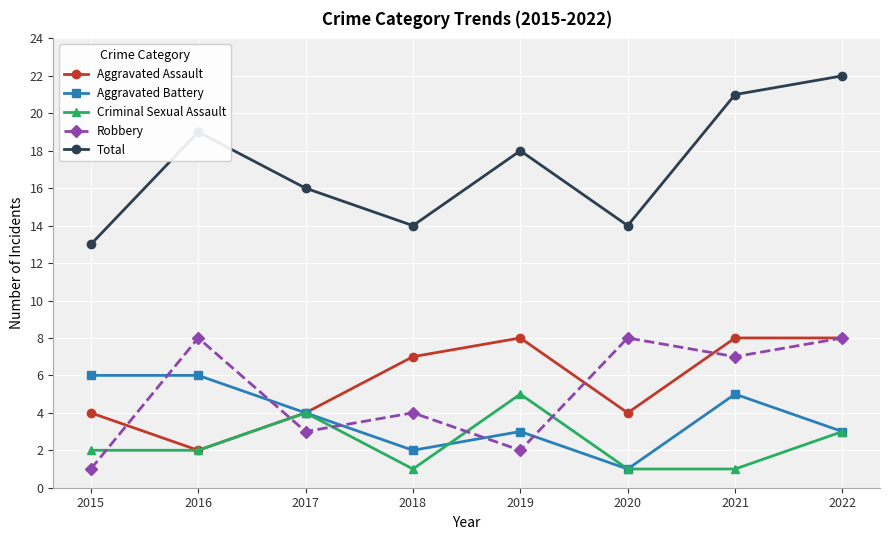

What is the value of the Total point at the 7th from the left?

21